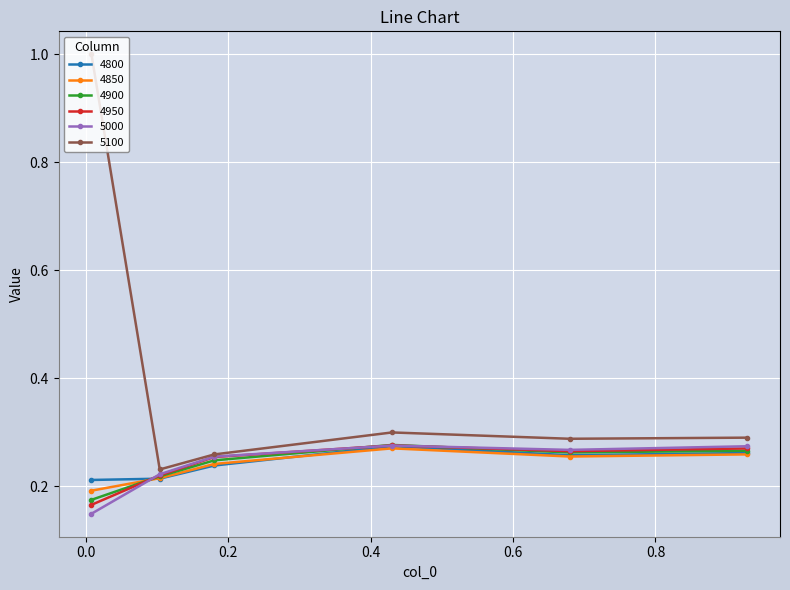

In 4850, how many points are higher than both neighbors (excluding endpoints)?

1